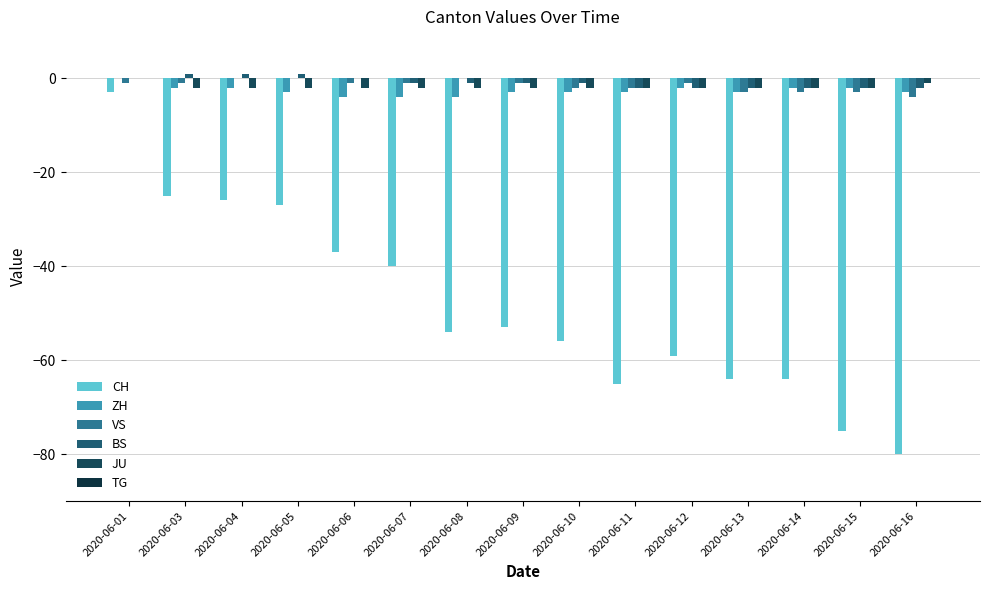

How many categories are shown in the chart?

15